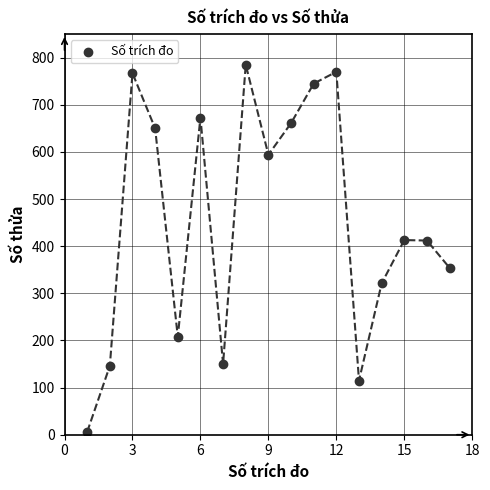

What is the range of Y values (max minus min)?

779